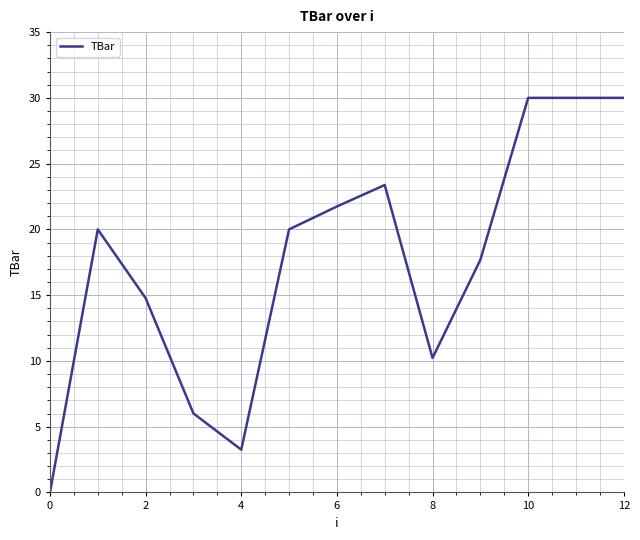

What is the greatest value displayed?

30.0